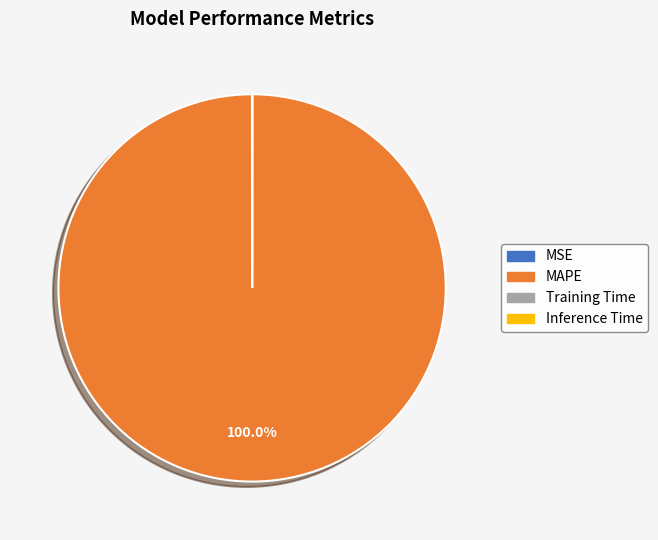

Is MAPE the majority of the pie?

Yes